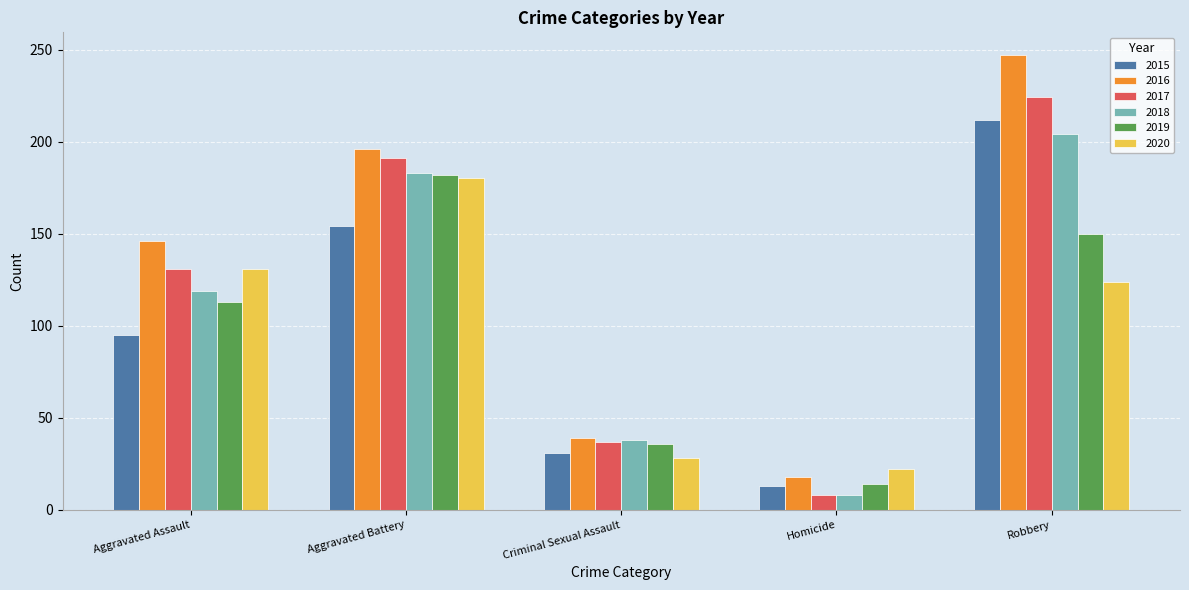

Is it true that 2016 equals 39 at Criminal Sexual Assault?

True